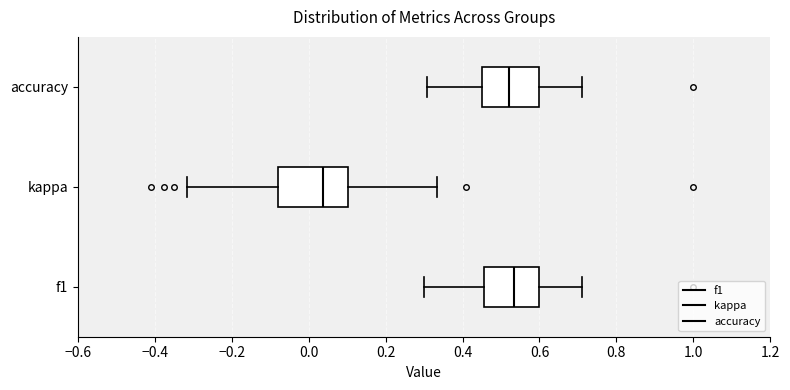

Which box's median line is the furthest to the left?

kappa